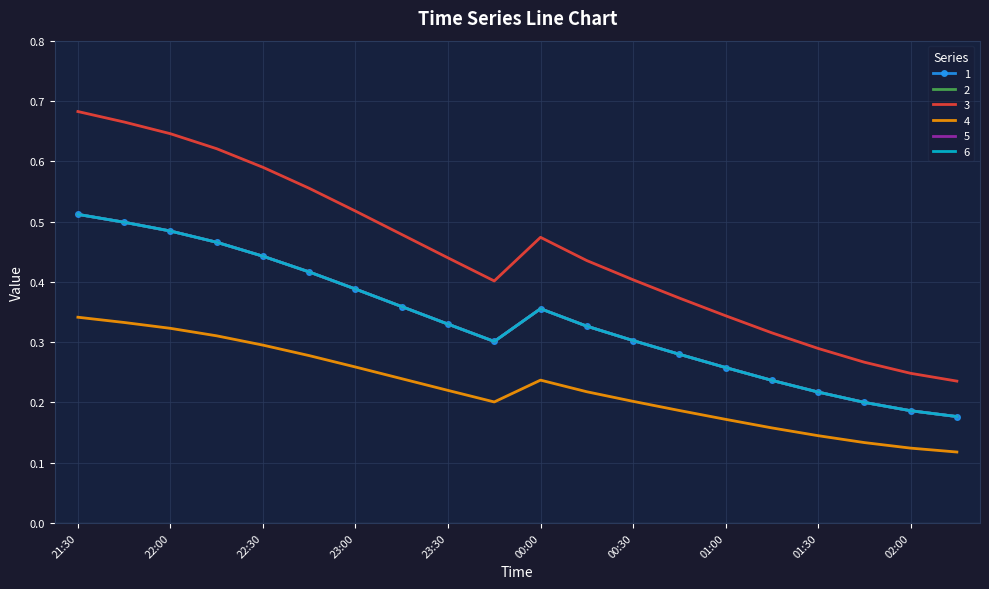

True or false: 6 and 5 cross at least once.

False